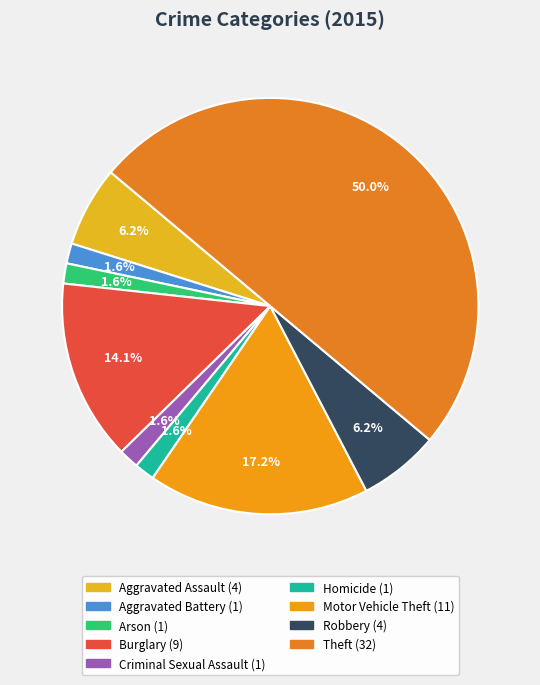

How many segments does this pie chart have?

9